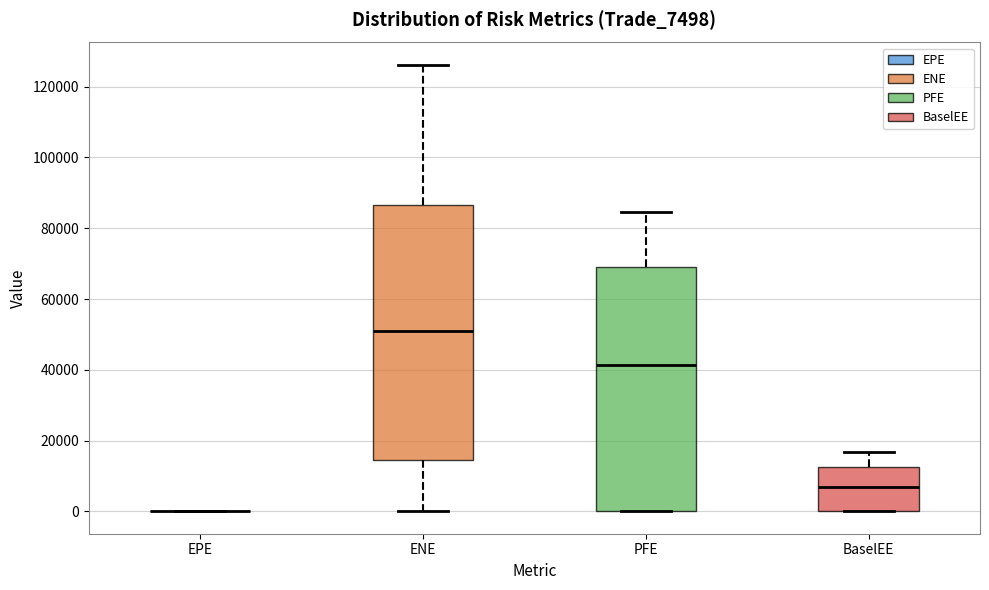

Reading left to right, transcribe this box plot: for each box, give where its median line is, the range the box spans, and where its two whiskers end, as read against the y-axis. The values are not printed on the chart, so give them approximately, as read against the axis.

EPE: box collapsed to a line at 0, whiskers 0 to 0
ENE: median 50000, box 14000 to 86000, whiskers 0 to 126000
PFE: median 42000, box 0 to 68000, whiskers 0 to 84000
BaselEE: median 6000, box 0 to 12000, whiskers 0 to 16000